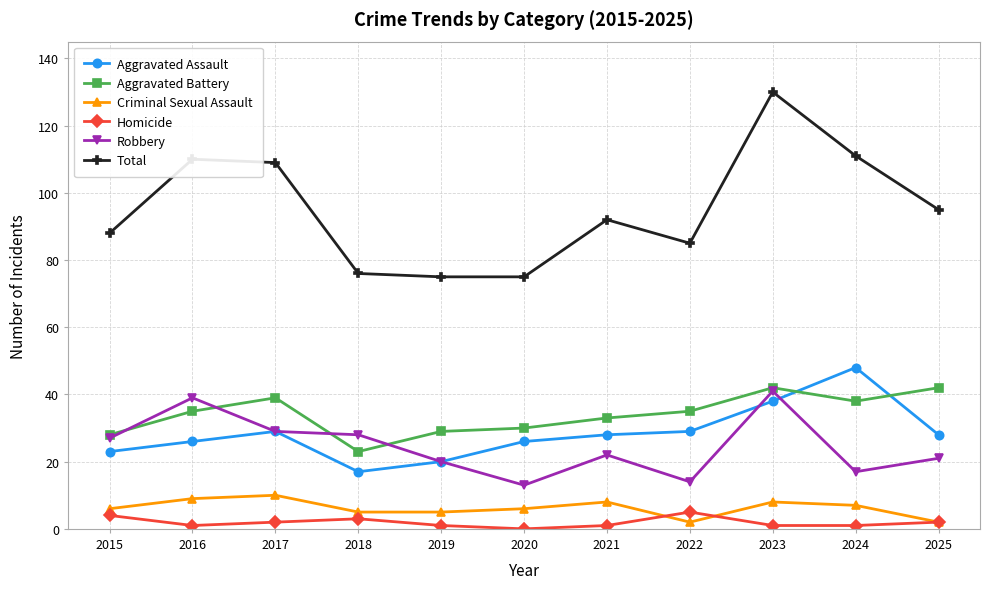

Which series has the largest total across all categories?

Total